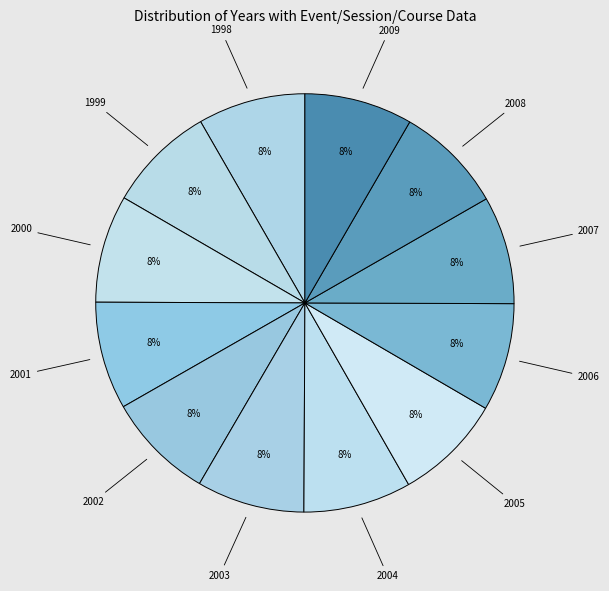

Approximately how many times larger is the value at 1999 compared to 2001?

1.0